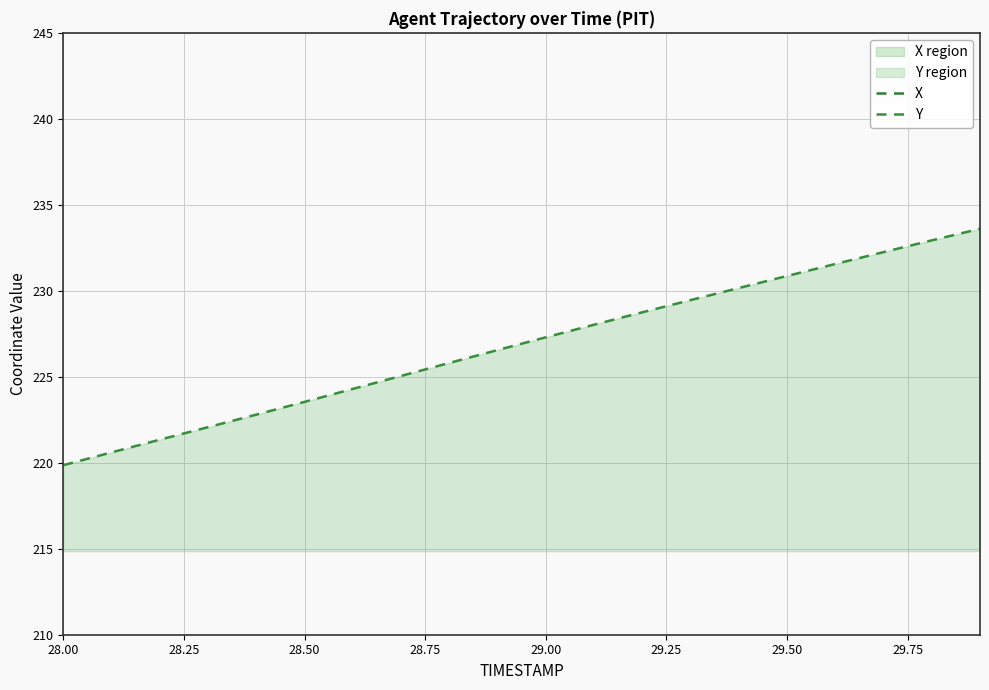

What is the maximum value for Y?

233.6